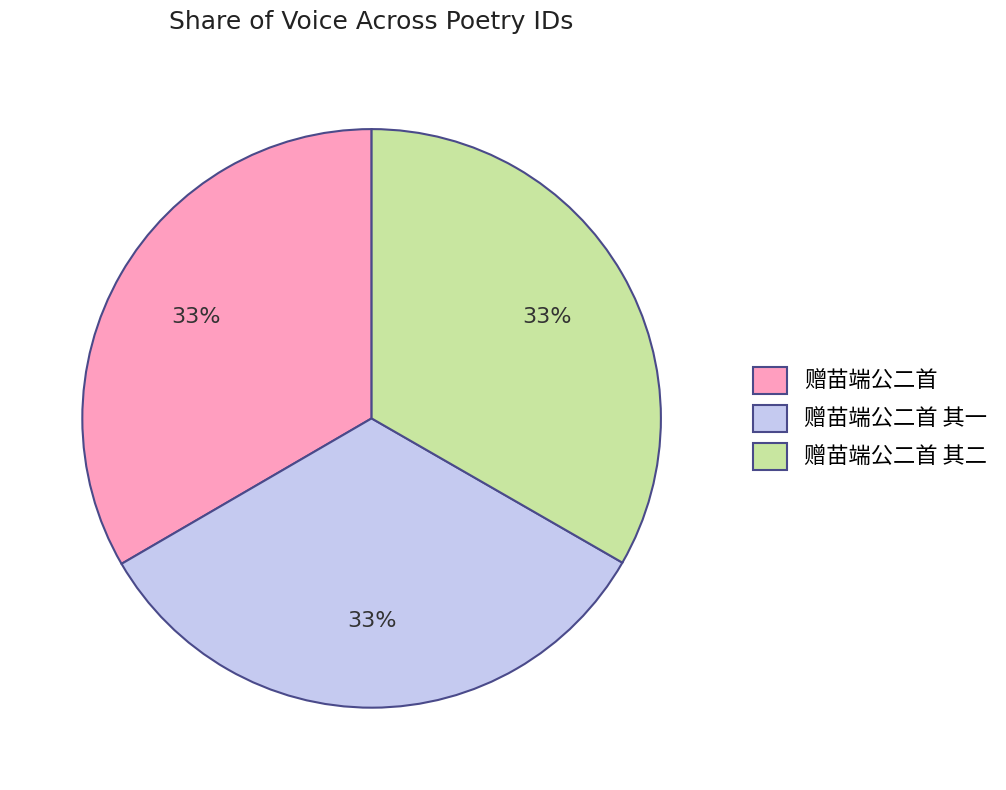

What percentage is the 赠苗端公二首 其二 slice, to the nearest percent?

33%